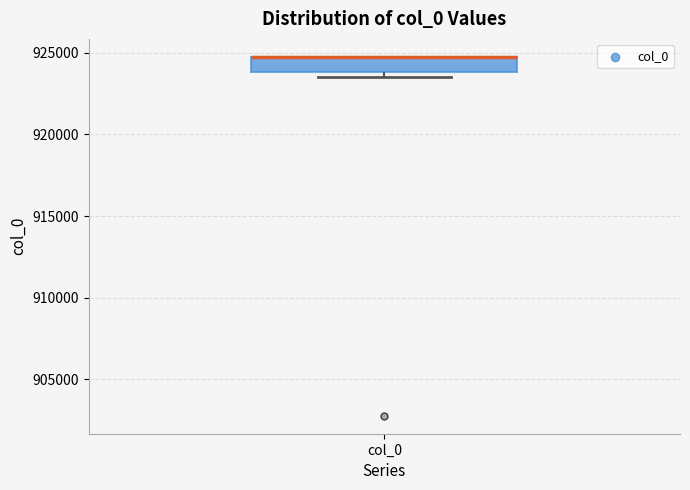

Transcribe this box plot: give where the median line is, the range the box spans, and where the two whiskers end, as read against the y-axis. The values are not printed on the chart, so give them approximately, as read against the axis.

median 924500 (drawn on the box's upper edge), box 924000 to 924500, whiskers 923500 to 925000